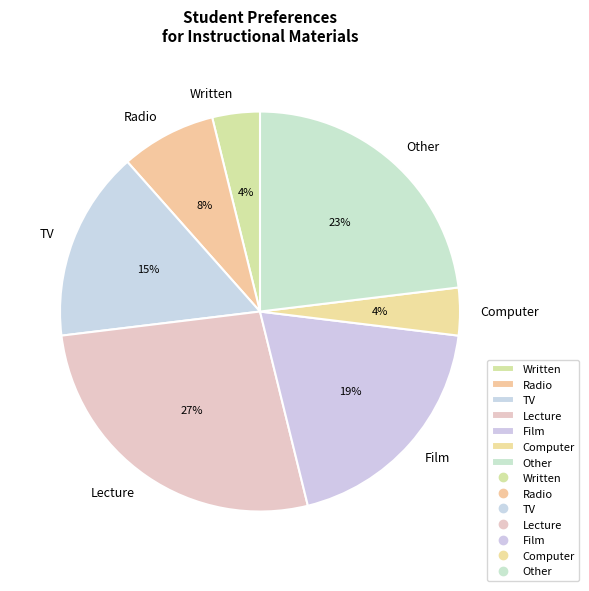

Between Other and Lecture, which is larger?

Lecture